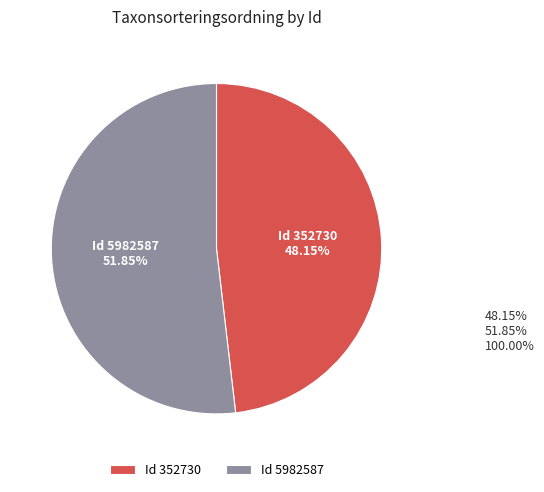

Do Id 5982587 and Id 352730 together represent more than half of the pie?

Yes